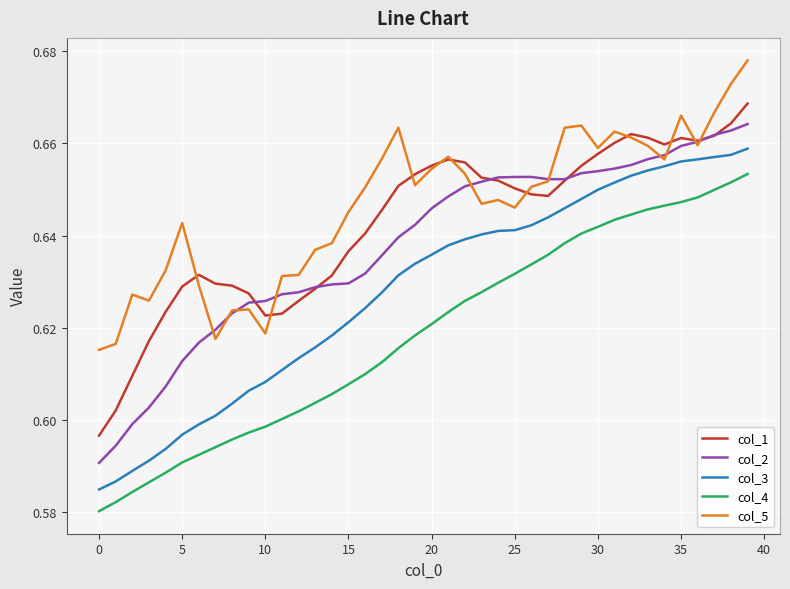

What are all the series names shown in the legend?

col_1, col_2, col_3, col_4, col_5